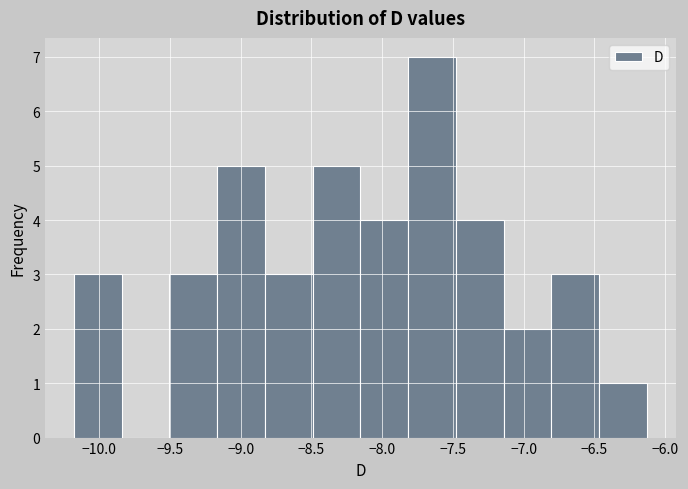

Reading left to right, transcribe this chart: for each bar, give the range it covers on the x-axis and its height. Neither the bar edges nor the heights are printed on the chart, so give them approximately, as read against the axes.

-10.20 to -9.85: 3
-9.85 to -9.50: 0
-9.50 to -9.15: 3
-9.15 to -8.85: 5
-8.85 to -8.50: 3
-8.50 to -8.15: 5
-8.15 to -7.80: 4
-7.80 to -7.50: 7
-7.50 to -7.15: 4
-7.15 to -6.80: 2
-6.80 to -6.45: 3
-6.45 to -6.15: 1